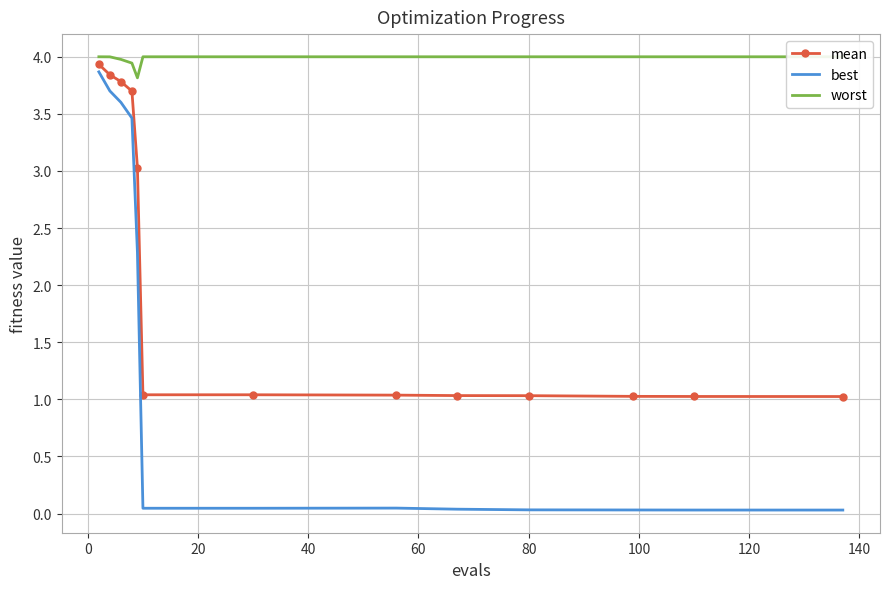

True or false: worst and best intersect in this chart.

False